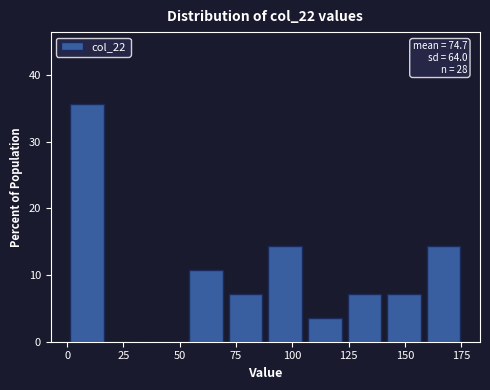

Read against the x-axis, roughly where is the centre of the tallest bar?

10